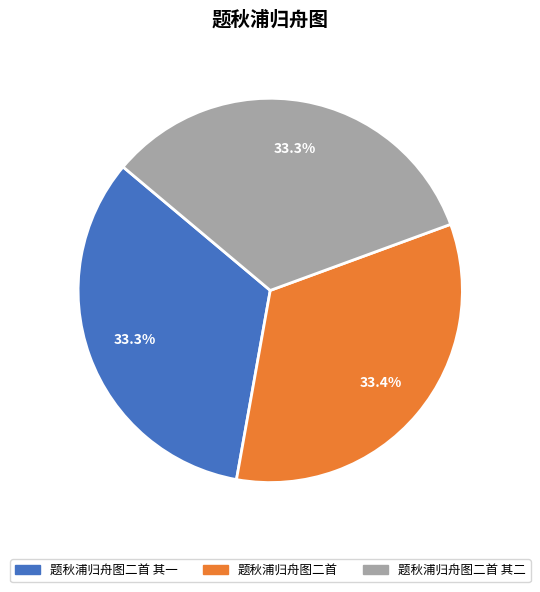

Is there any slice that represents more than half of the pie?

No